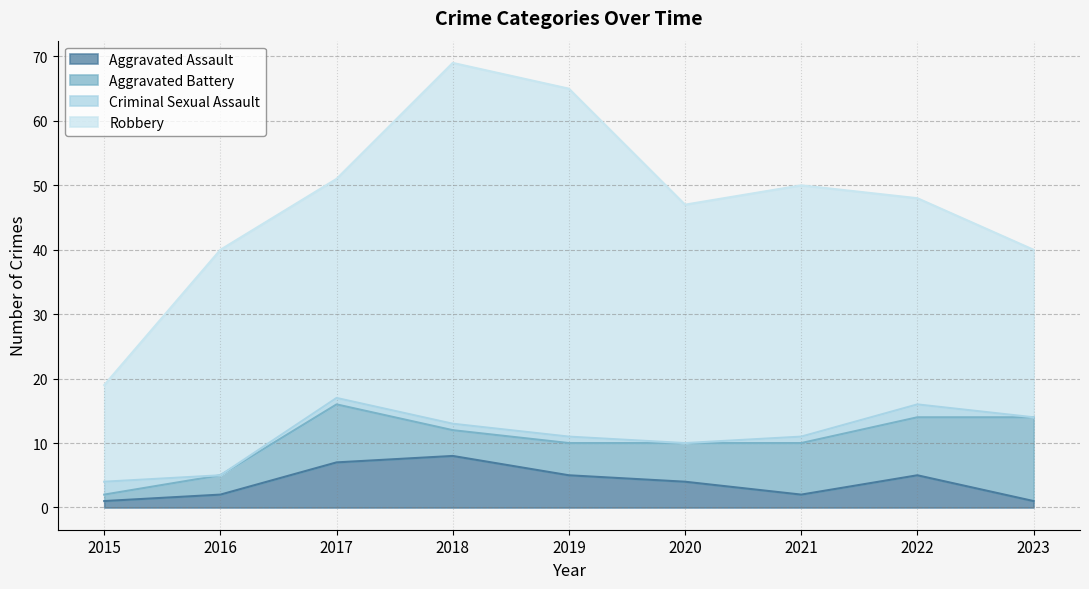

At which label is Criminal Sexual Assault closest to 1?

2017